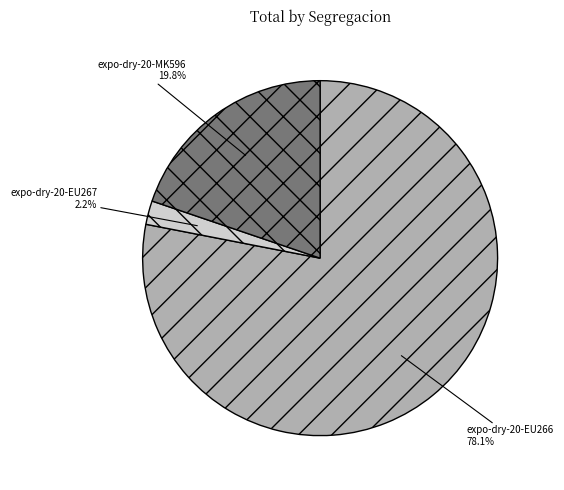

How many segments does this pie chart have?

3